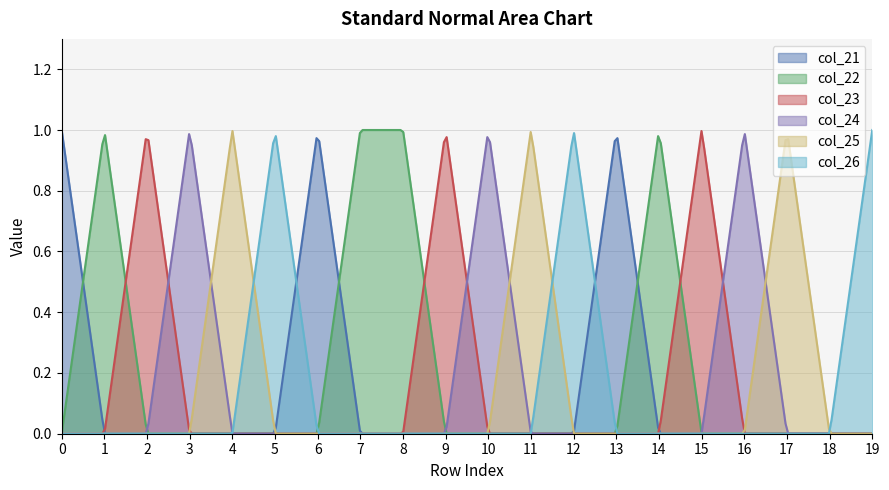

What is the spread (max minus min) of values at 6?

1